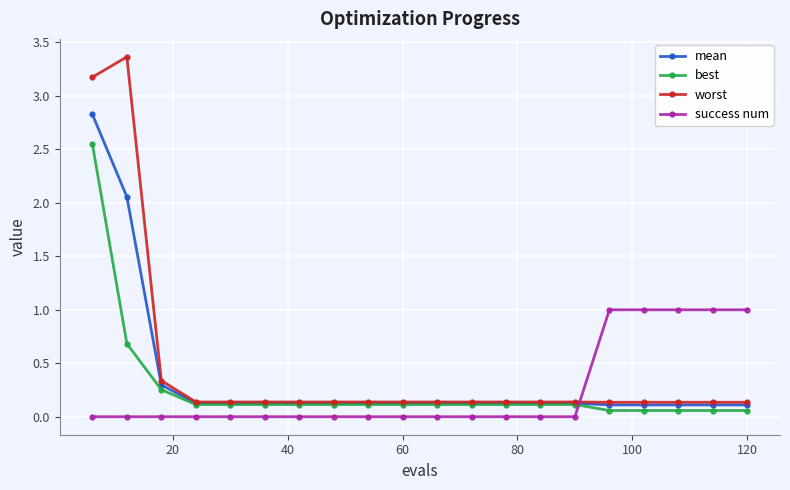

Which series ends up on top after the final intersection of mean and success num?

success num